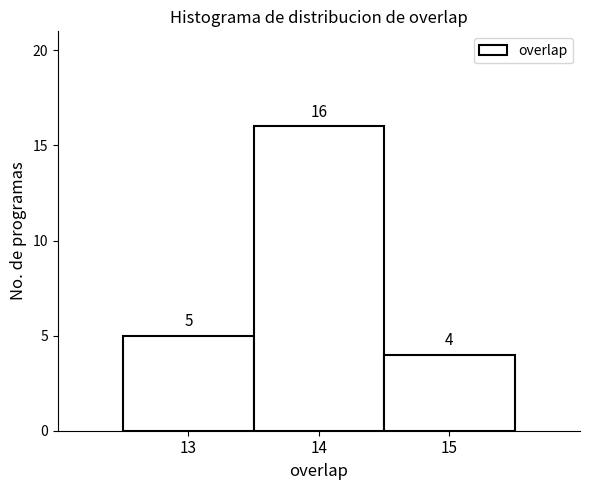

Reading left to right, list every bar in this chart as the range it spans on the x-axis followed by its height.

12.5 to 13.5: 5
13.5 to 14.5: 16
14.5 to 15.5: 4